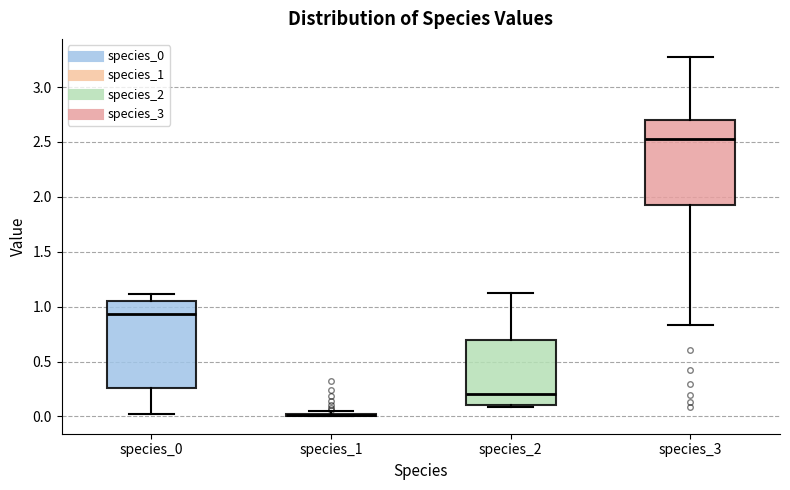

Reading left to right, read every box against the y-axis: the position of its median line, the range the box covers, and the ends of its whiskers. The values are not printed on the chart, so give them approximately, as read against the axis.

species_0: median 0.95, box 0.25 to 1.05, whiskers 0.00 to 1.10
species_1: box collapsed to a line at 0.00, whiskers 0.00 to 0.05
species_2: median 0.20, box 0.10 to 0.70, whiskers 0.10 to 1.15
species_3: median 2.55, box 1.95 to 2.70, whiskers 0.85 to 3.30